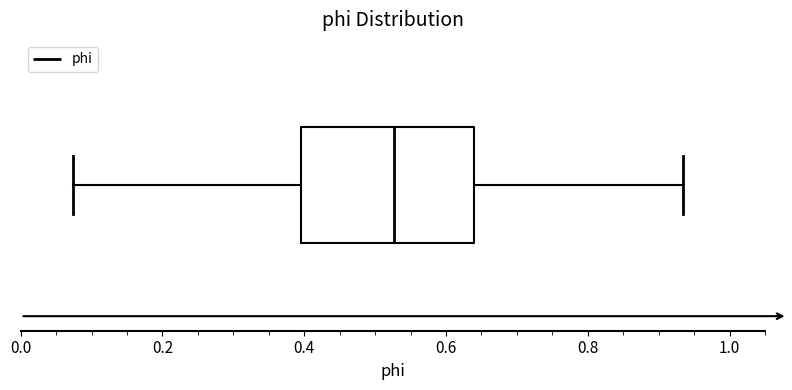

Transcribe this box plot: give where the median line is, the range the box spans, and where the two whiskers end, as read against the x-axis. The values are not printed on the chart, so give them approximately, as read against the axis.

median 0.52, box 0.40 to 0.64, whiskers 0.08 to 0.94